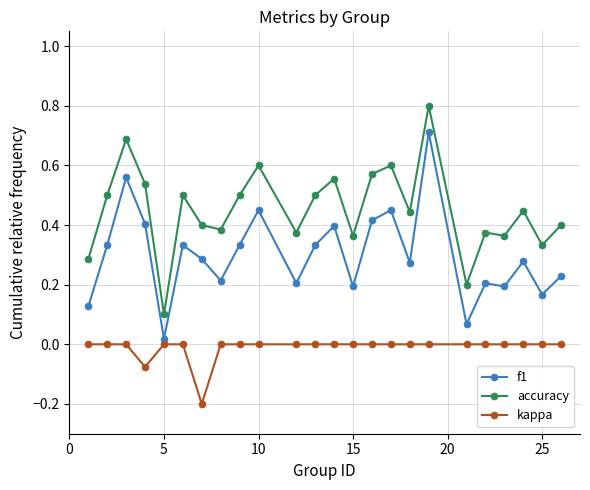

List the series in order of their peak value, lowest first.

kappa, f1, accuracy